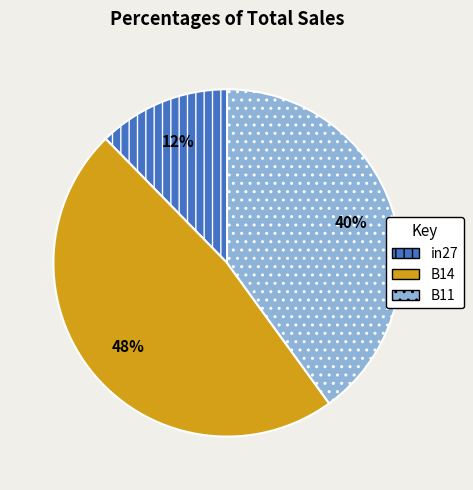

Which slice is the smallest?

in27